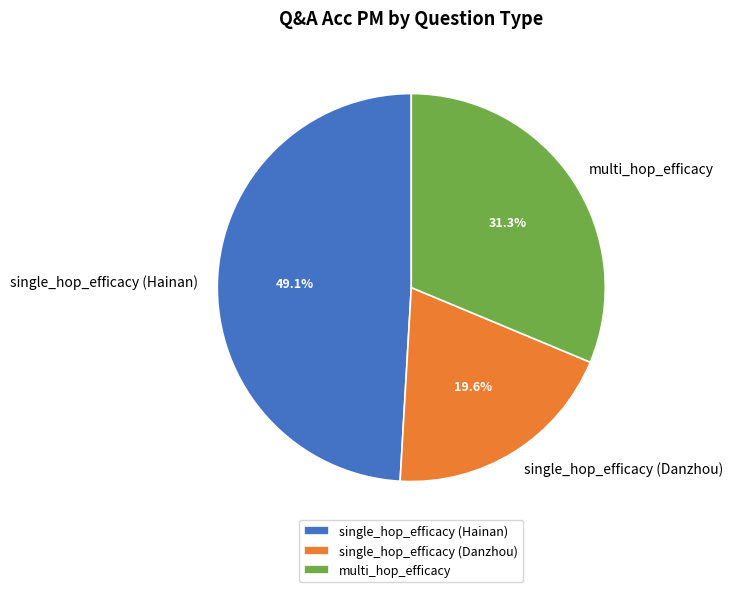

To the nearest percent, what is the average slice percentage?

33%